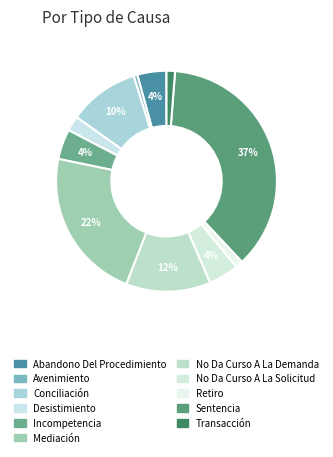

What percentage is the Incompetencia slice, to the nearest percent?

4%